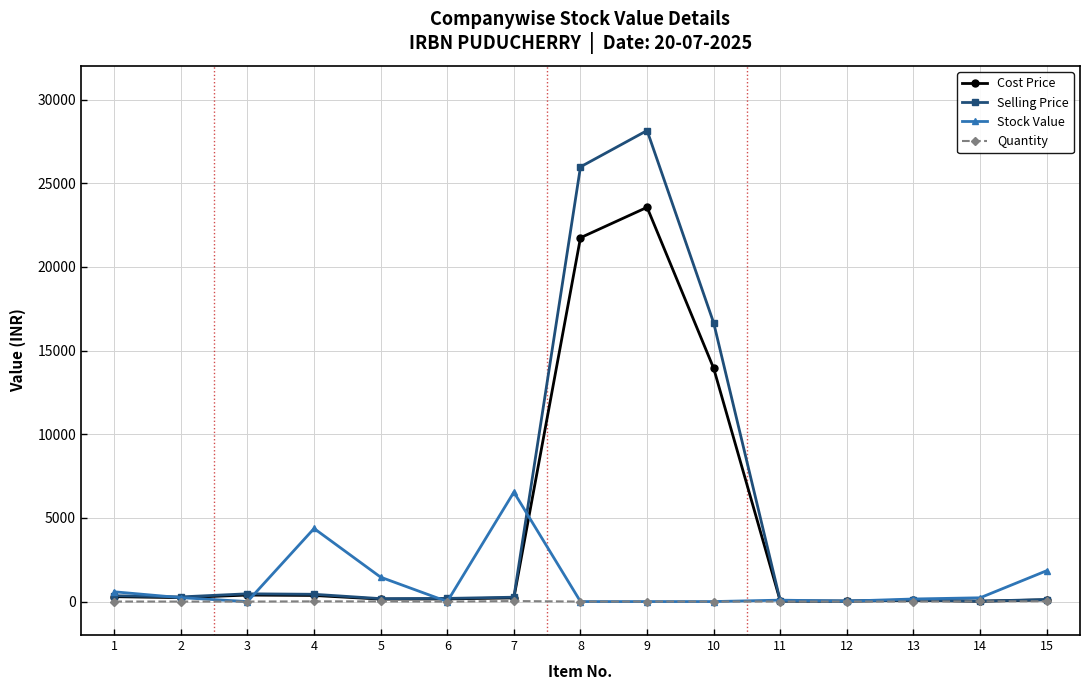

What are all the series names shown in the legend?

Cost Price, Selling Price, Stock Value, Quantity